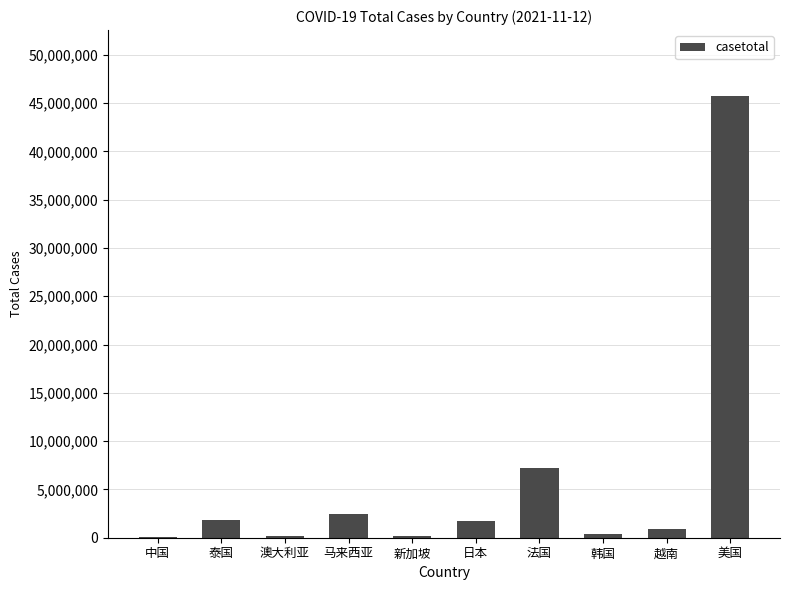

What is the change in value from 日本 to 越南?

-817904